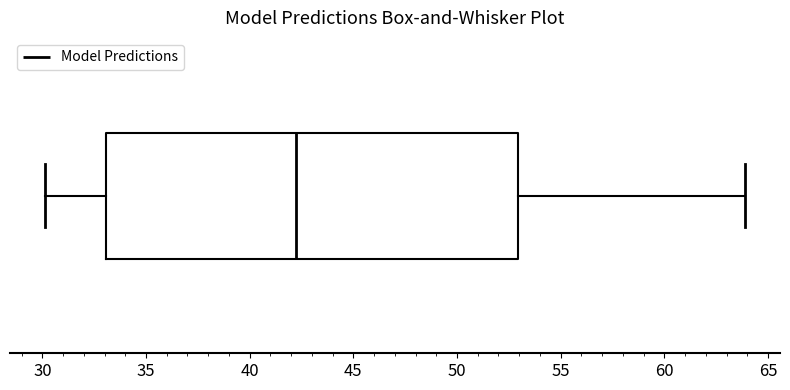

Read this box plot against the x-axis: the position of the median line, the range covered by the box, and the ends of both whiskers. The values are not printed on the chart, so give them approximately, as read against the axis.

median 42, box 33 to 53, whiskers 30 to 64